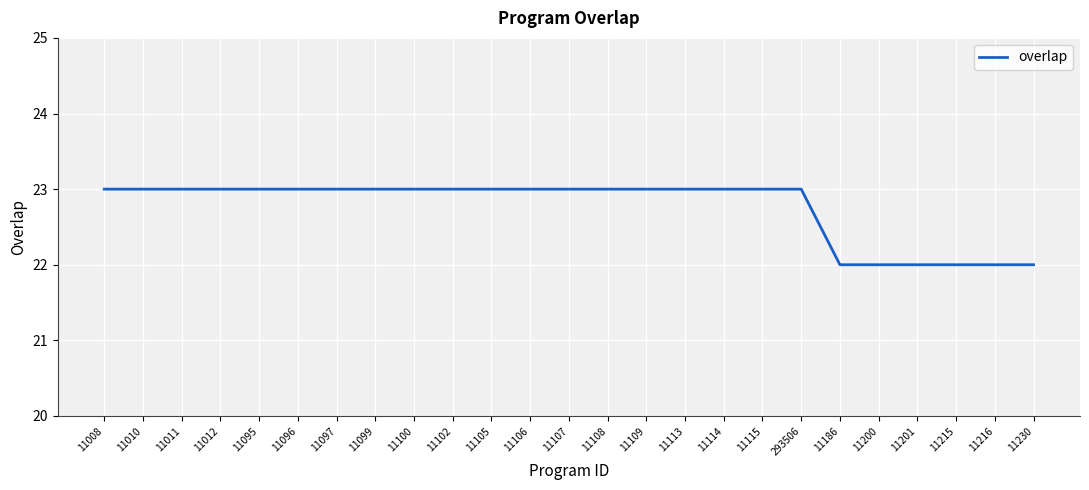

The value at 11201 is 22. True or false?

True